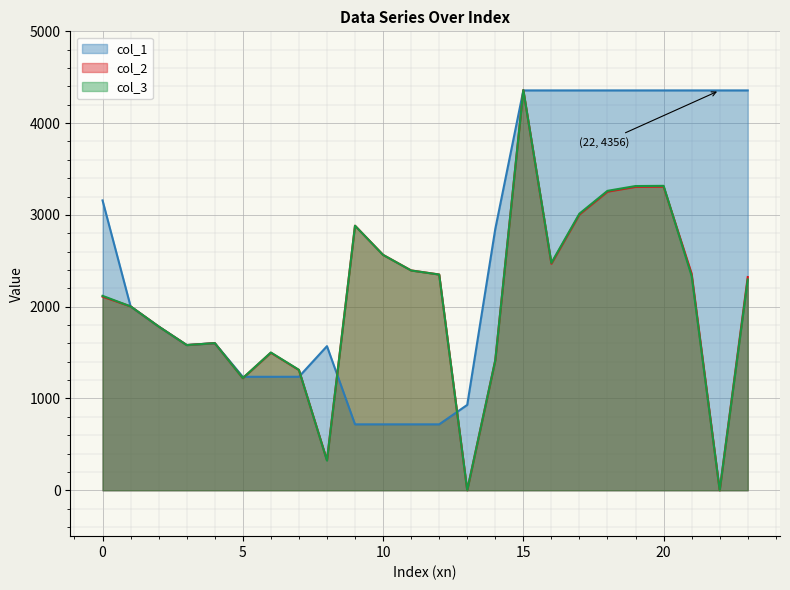

True or false: col_2 has a value of 3305.7 at 19.

True